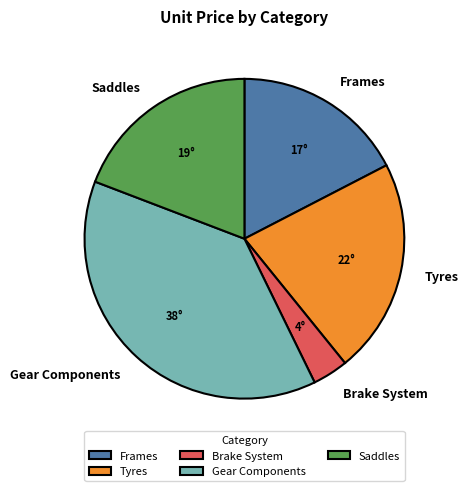

True or false: Tyres accounts for 22% of the total.

True